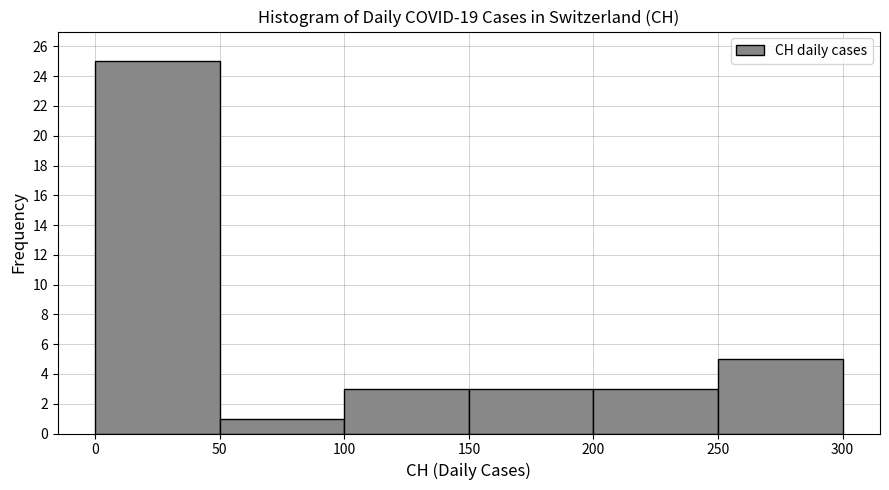

Reading left to right, transcribe this chart: for each bar, give the range it covers on the x-axis and its height. The values are not printed on the chart, so give them approximately, as read against the axis.

0 to 50: 25
50 to 100: 1
100 to 150: 3
150 to 200: 3
200 to 250: 3
250 to 300: 5